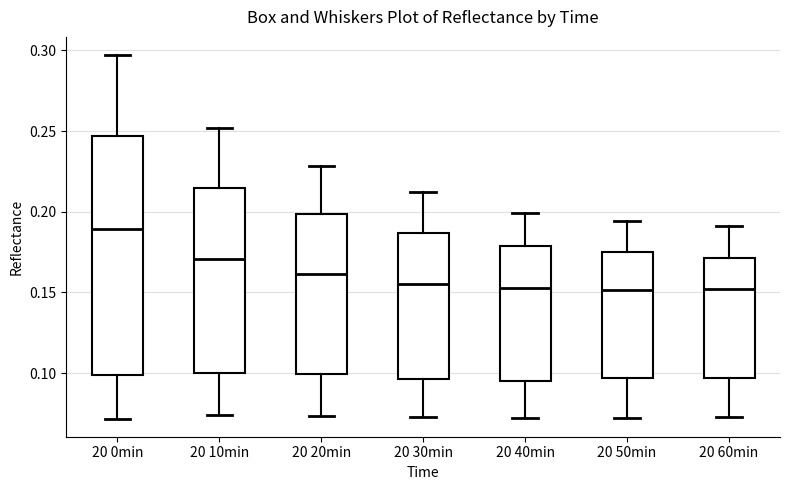

Which box has the highest median line?

20 0min